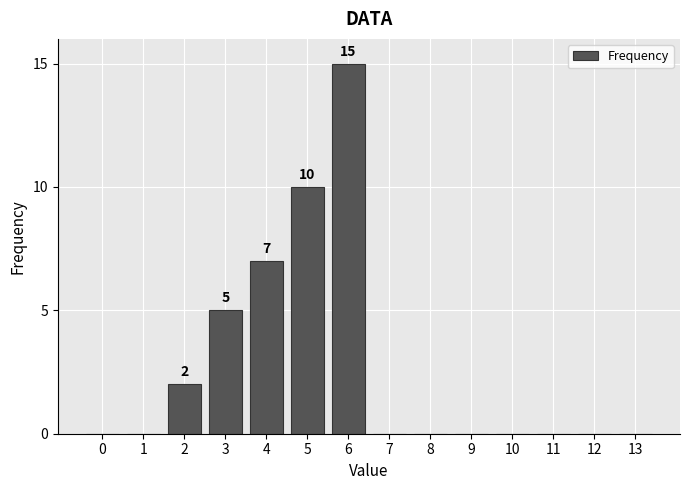

Reading right to left, list all the values displayed in this chart.

13=0	12=0	11=0	10=0	9=0	8=0	7=0	6=15	5=10	4=7	3=5	2=2	1=0	0=0